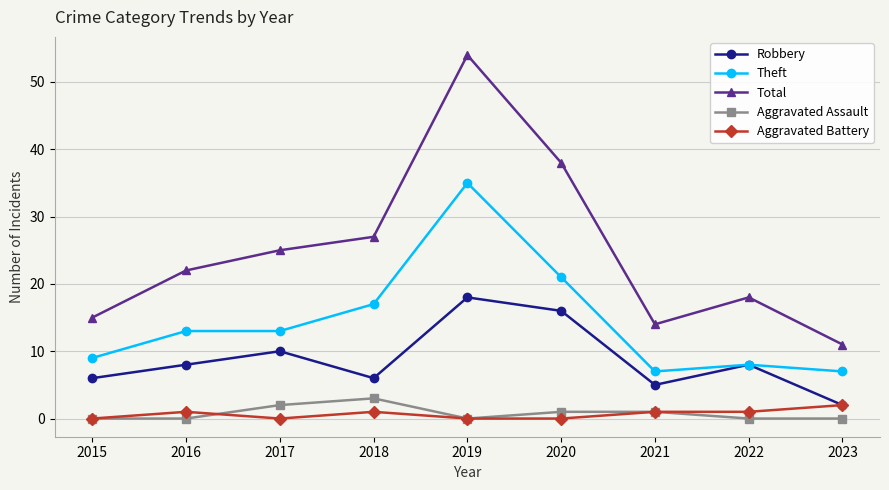

True or false: Total and Aggravated Battery intersect in this chart.

False